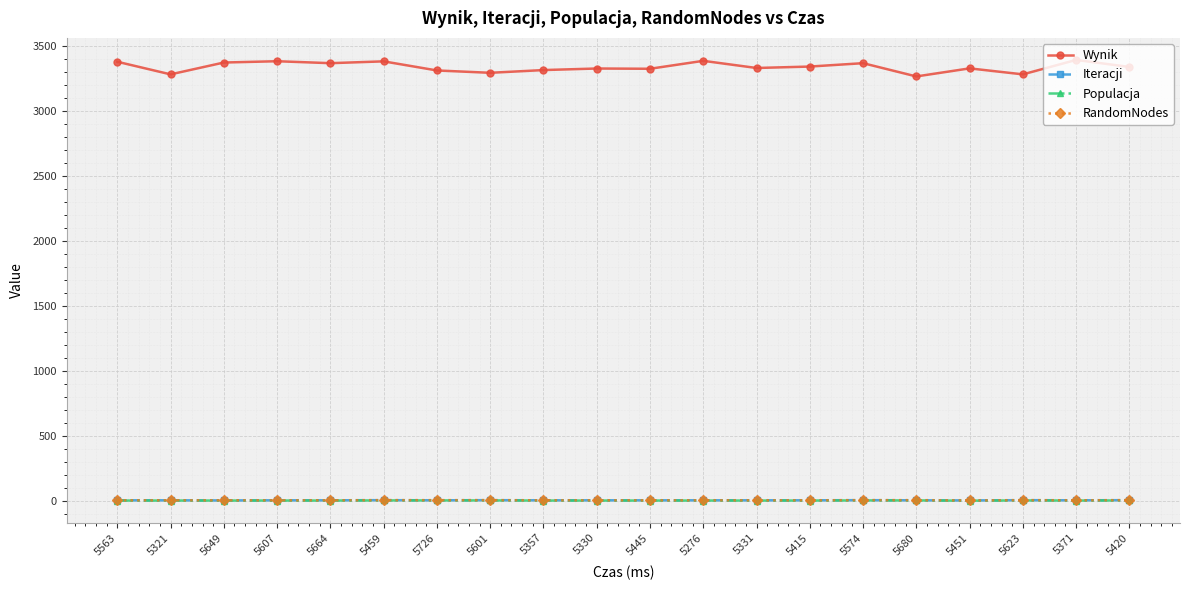

Which series has the largest total across all categories?

Wynik